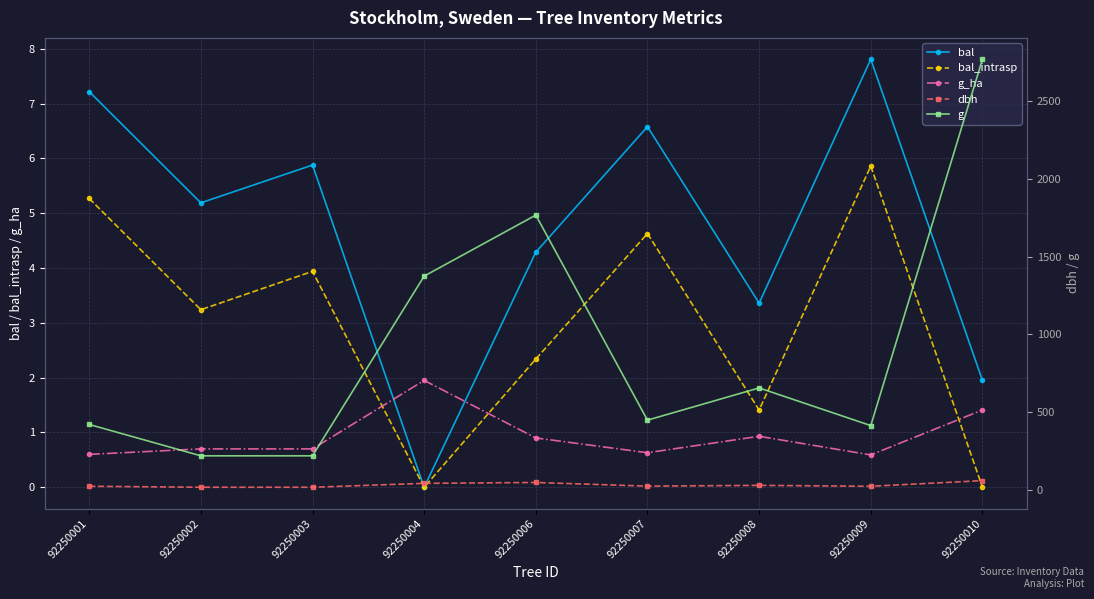

At which label does bal reach its peak?

92250009